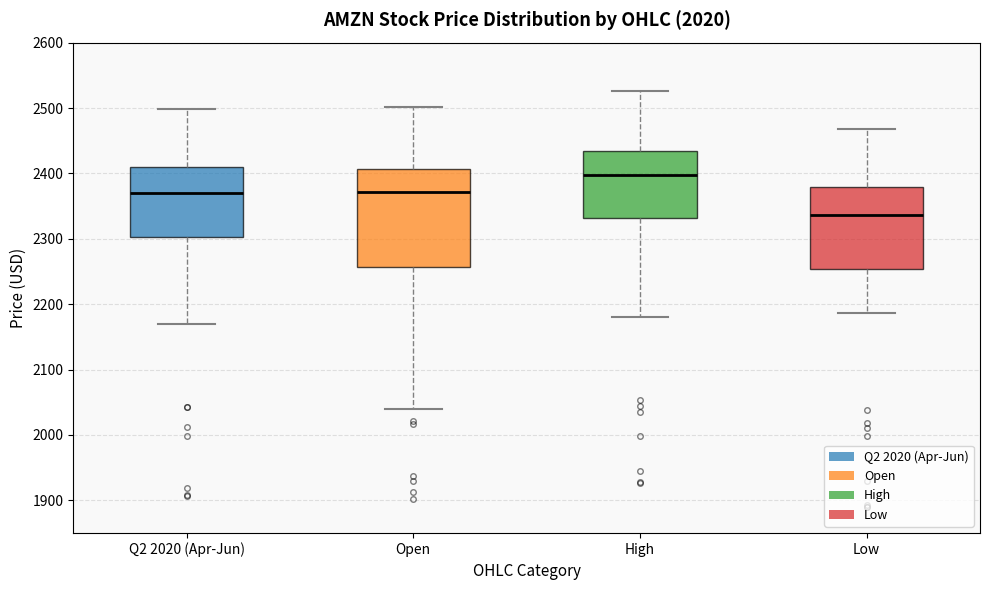

Which box is the tallest, from its lower edge to its upper edge?

Open